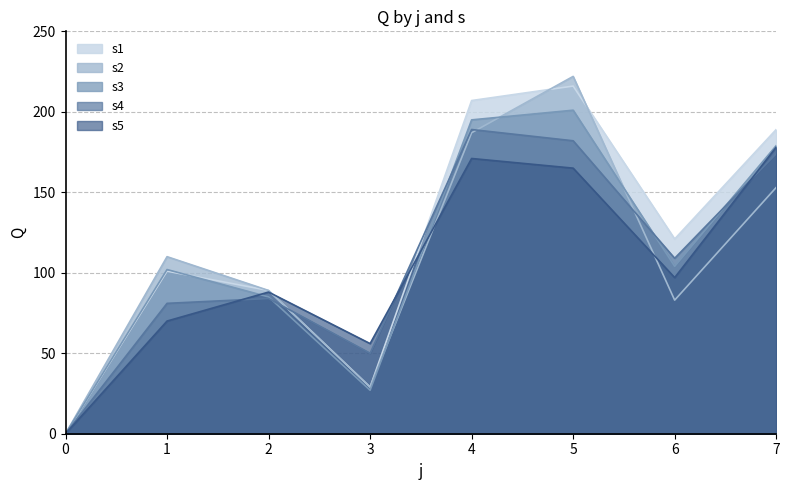

The value of s2 at 7 is 218. True or false?

False